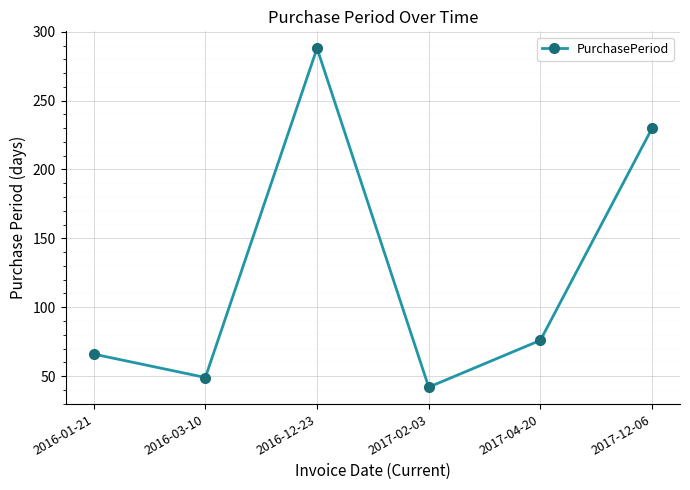

Which category has the lowest value across all series?

2017-02-03